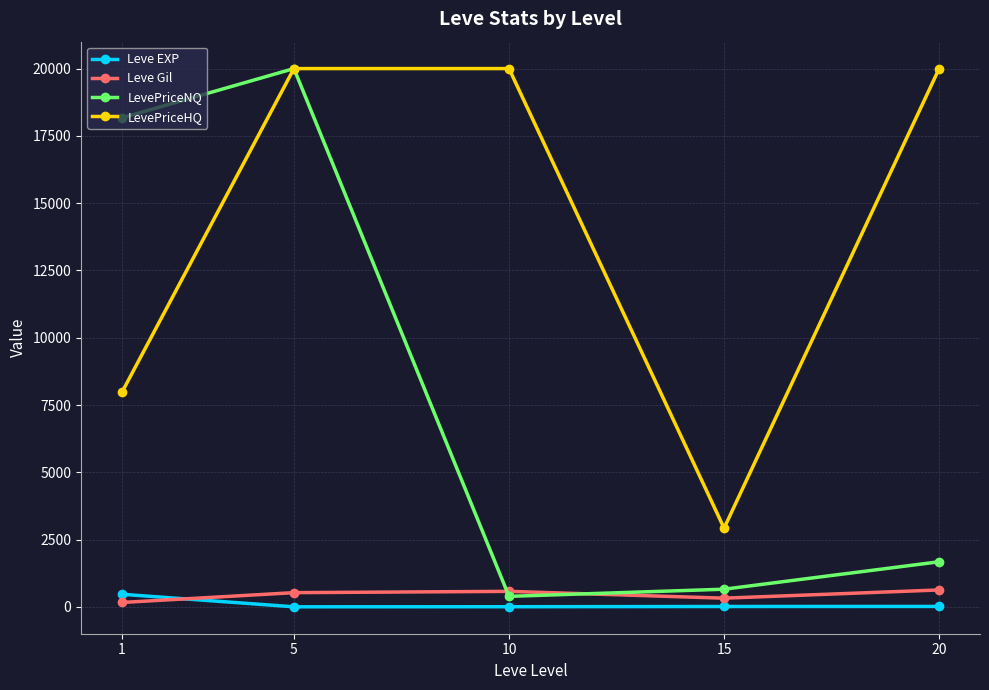

The LevePriceNQ series shows 29931.7 at 5. True or false?

False